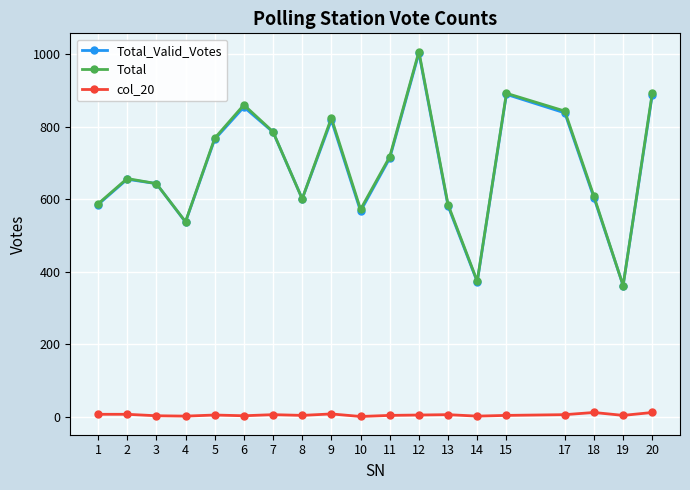

The value of Total at 20 is 893. True or false?

True